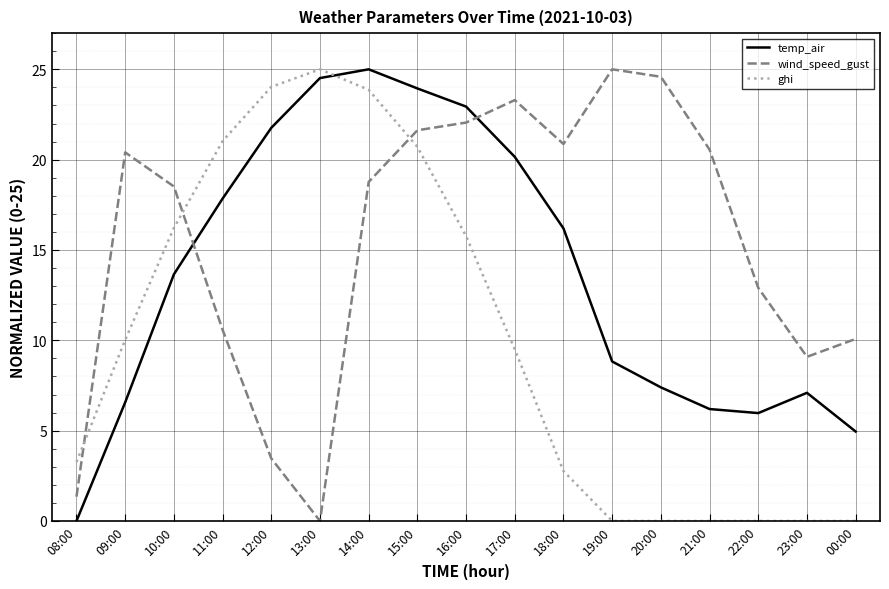

Does the chart have visible grid lines?

Yes